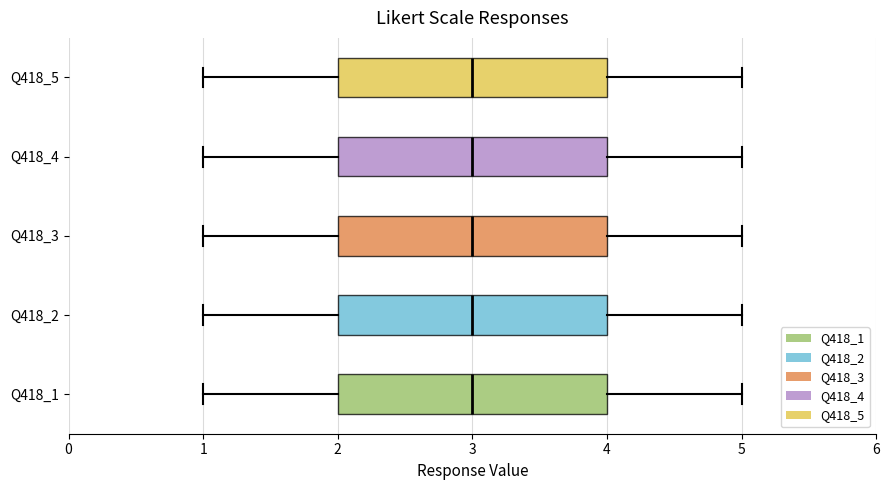

Where does the left whisker of the box for Q418_4 end on the x-axis? The values are not printed on the chart, so give them approximately, as read against the axis.

1